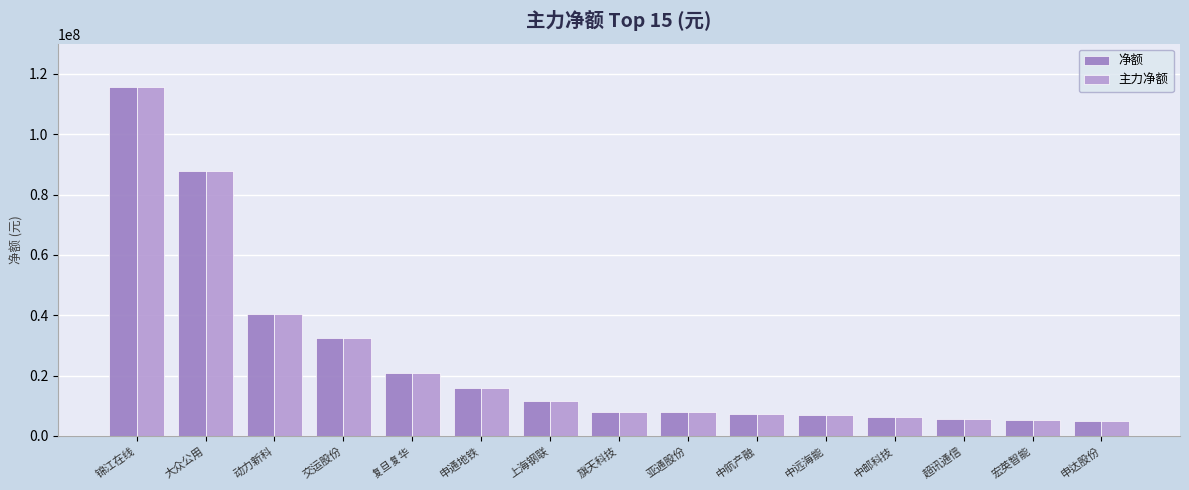

How many data points does each series have?

15